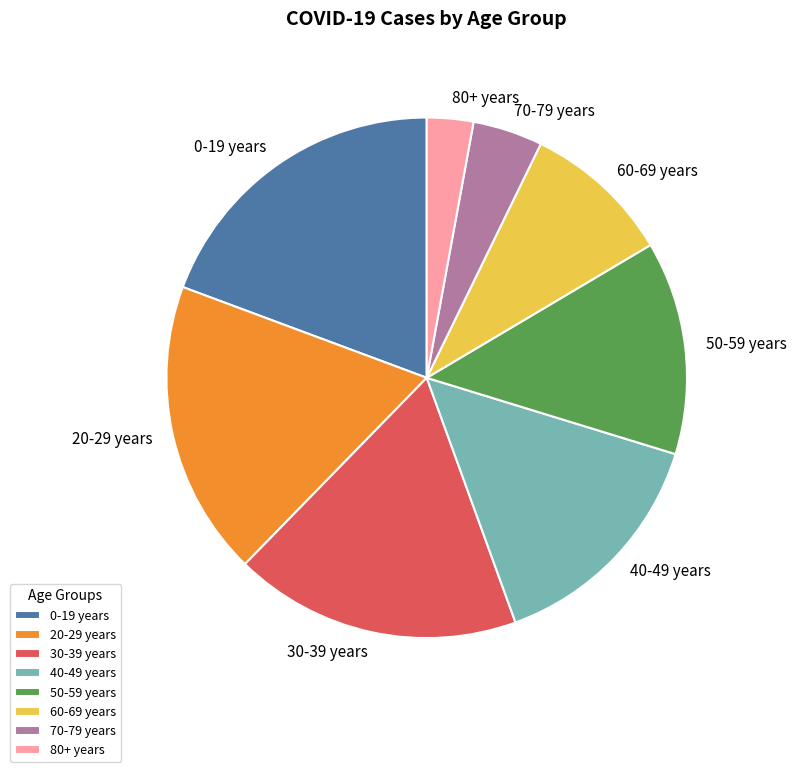

Which slice is the smallest?

80+ years